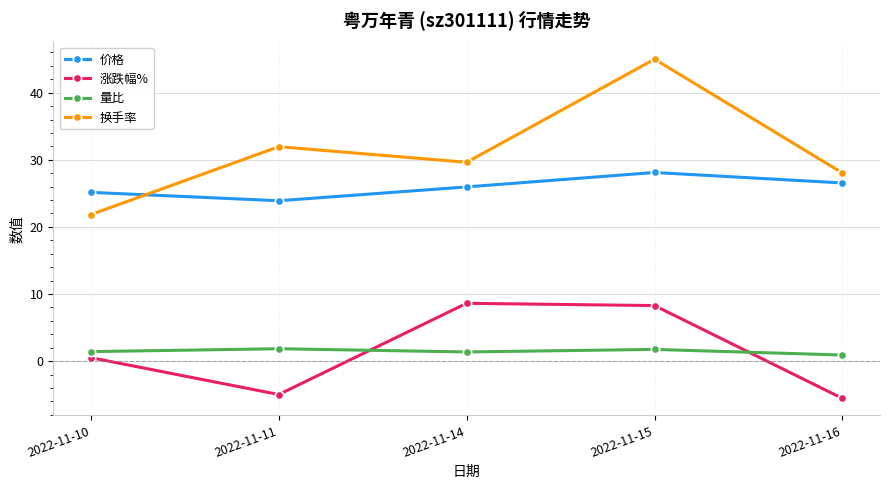

Where do 价格 and 换手率 first cross each other?

2022-11-10 and 2022-11-11